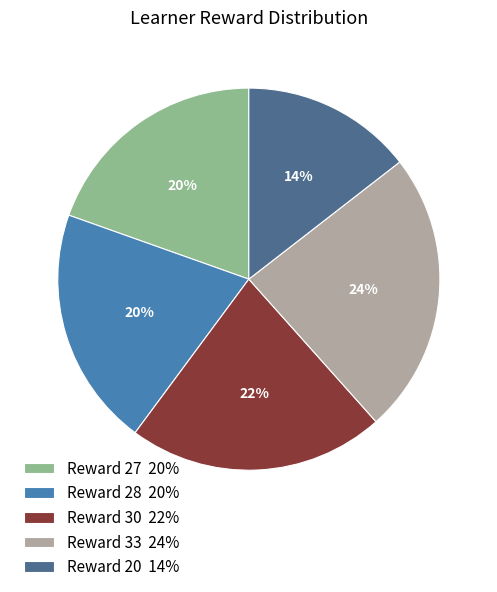

Which category has the smallest portion of the pie?

Reward 20 14%